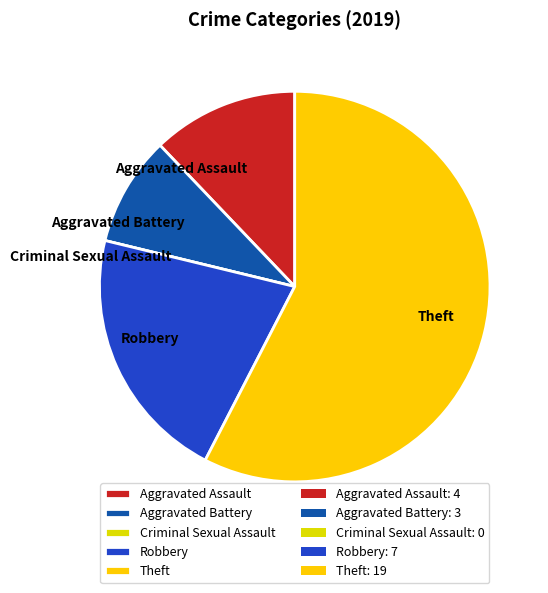

Which category has the biggest portion of the pie?

Theft